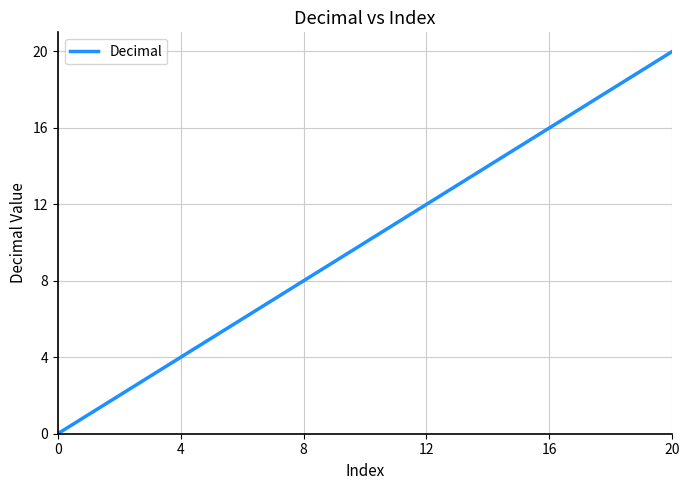

How many values are above zero?

20